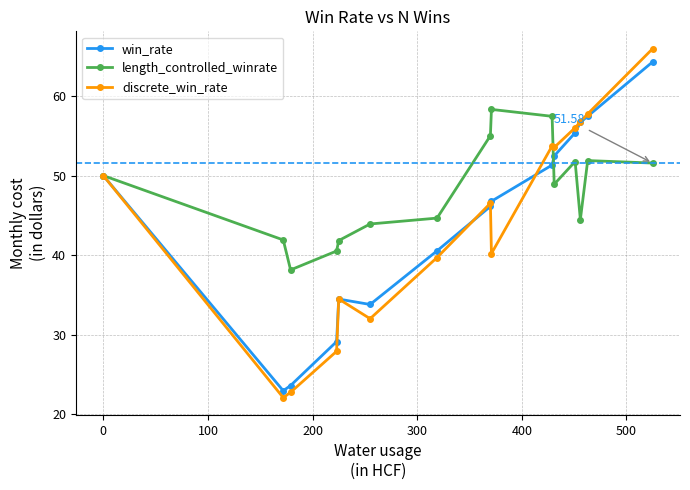

Which series has the largest total across all categories?

length_controlled_winrate